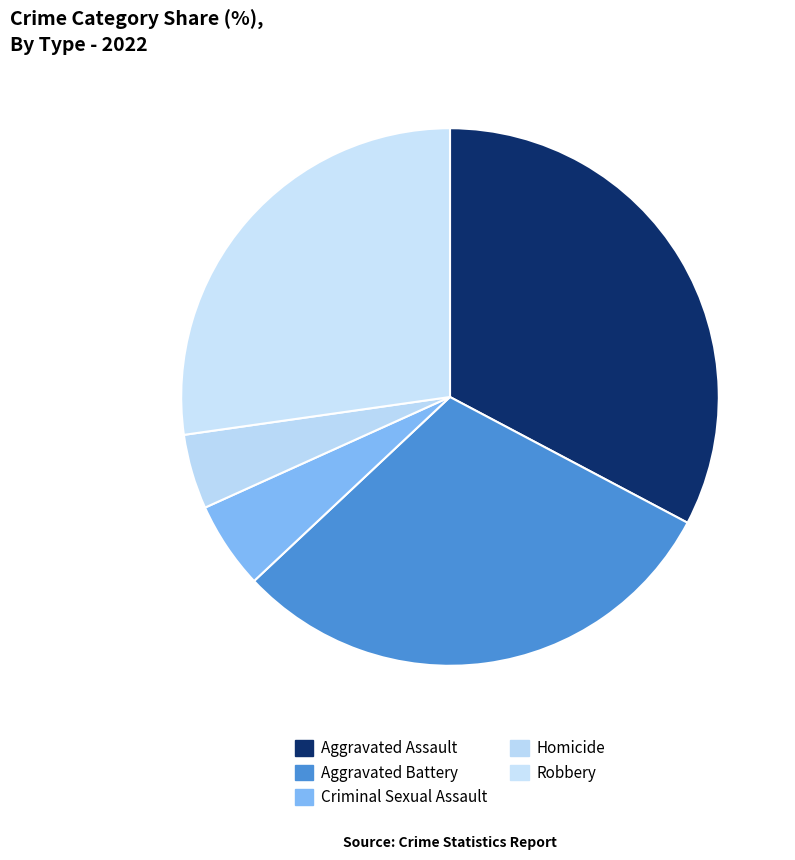

Rank the categories by value from highest to lowest.

Aggravated Assault, Aggravated Battery, Robbery, Criminal Sexual Assault, Homicide